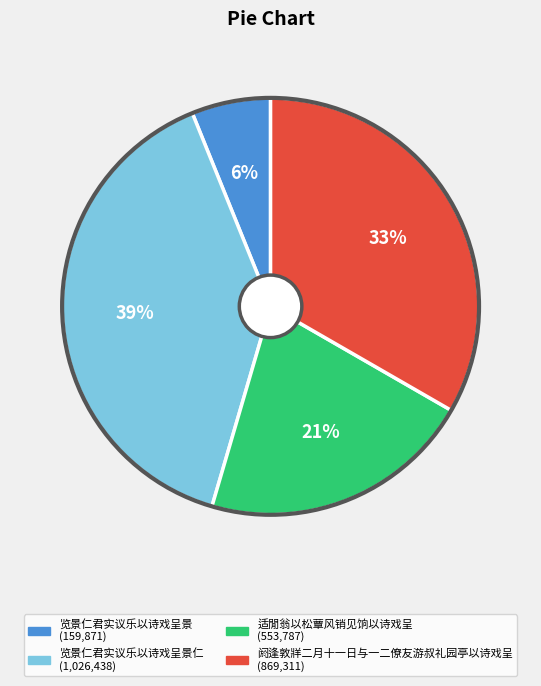

Does any single category account for the majority?

No